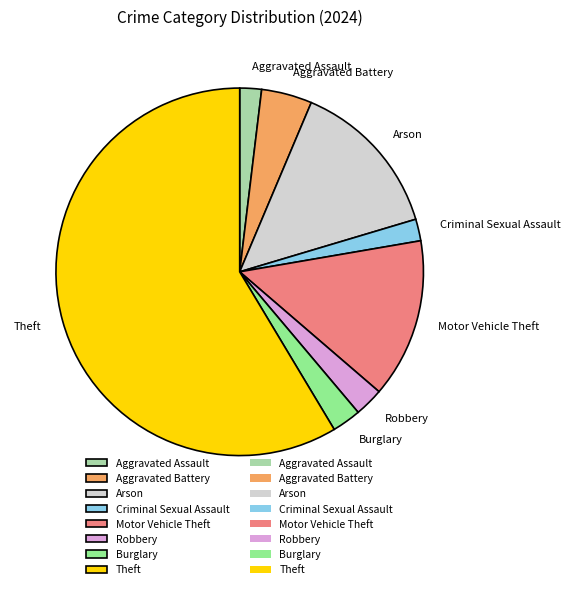

Do Burglary and Criminal Sexual Assault together represent more than half of the pie?

No